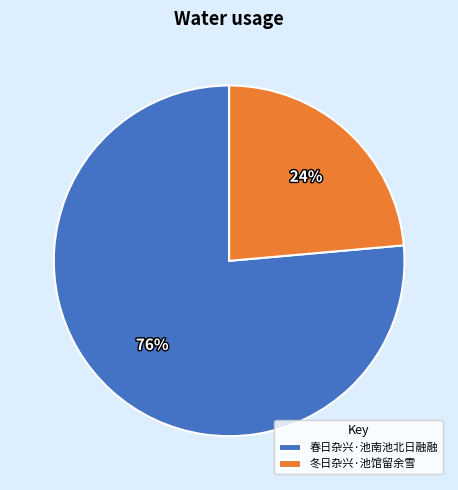

True or false: 冬日杂兴·池馆留余雪 accounts for 30% of the total.

False